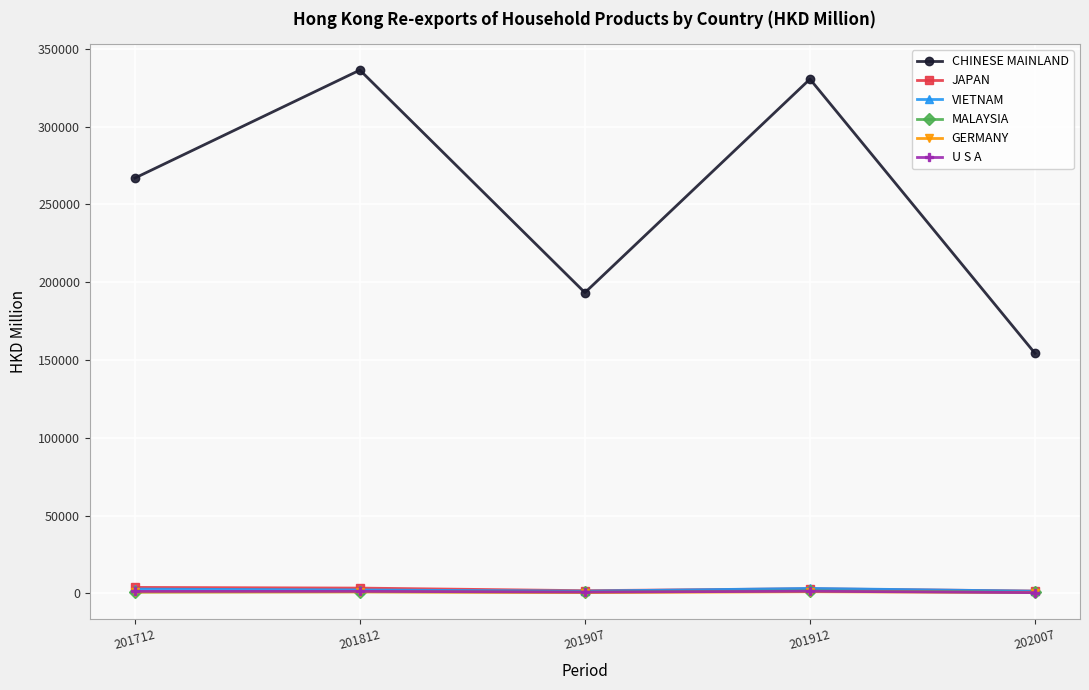

In JAPAN, how many points are lower than both neighbors (excluding endpoints)?

1